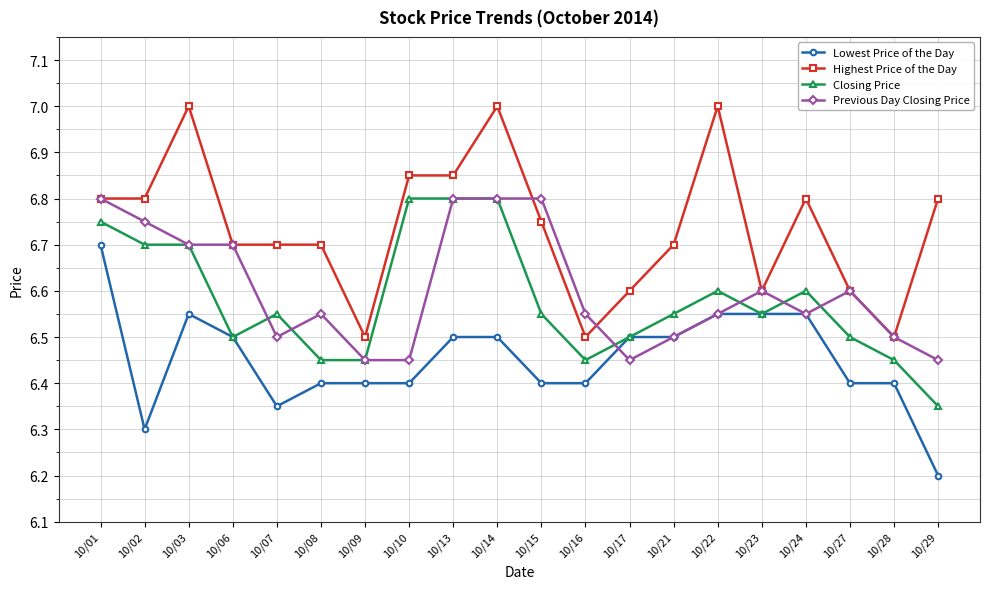

Which category has the lowest value across all series?

10/29